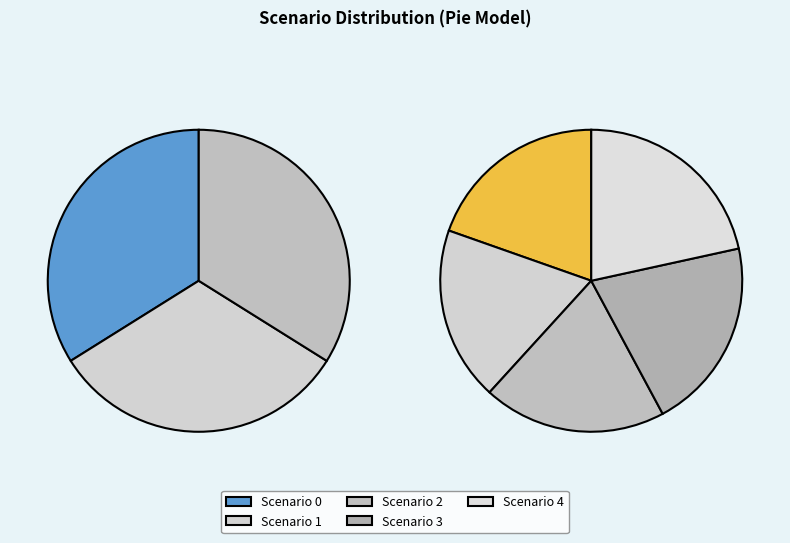

What percentage do Scenario 2 and Scenario 3 together represent?

40.2%